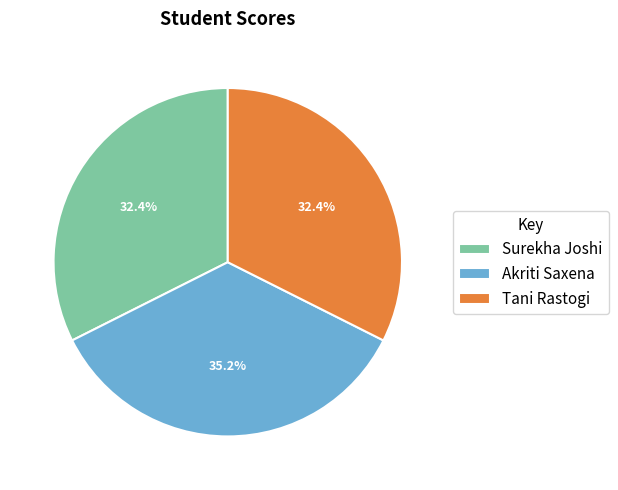

Approximately how many times larger is the value at Akriti Saxena compared to Surekha Joshi?

1.1